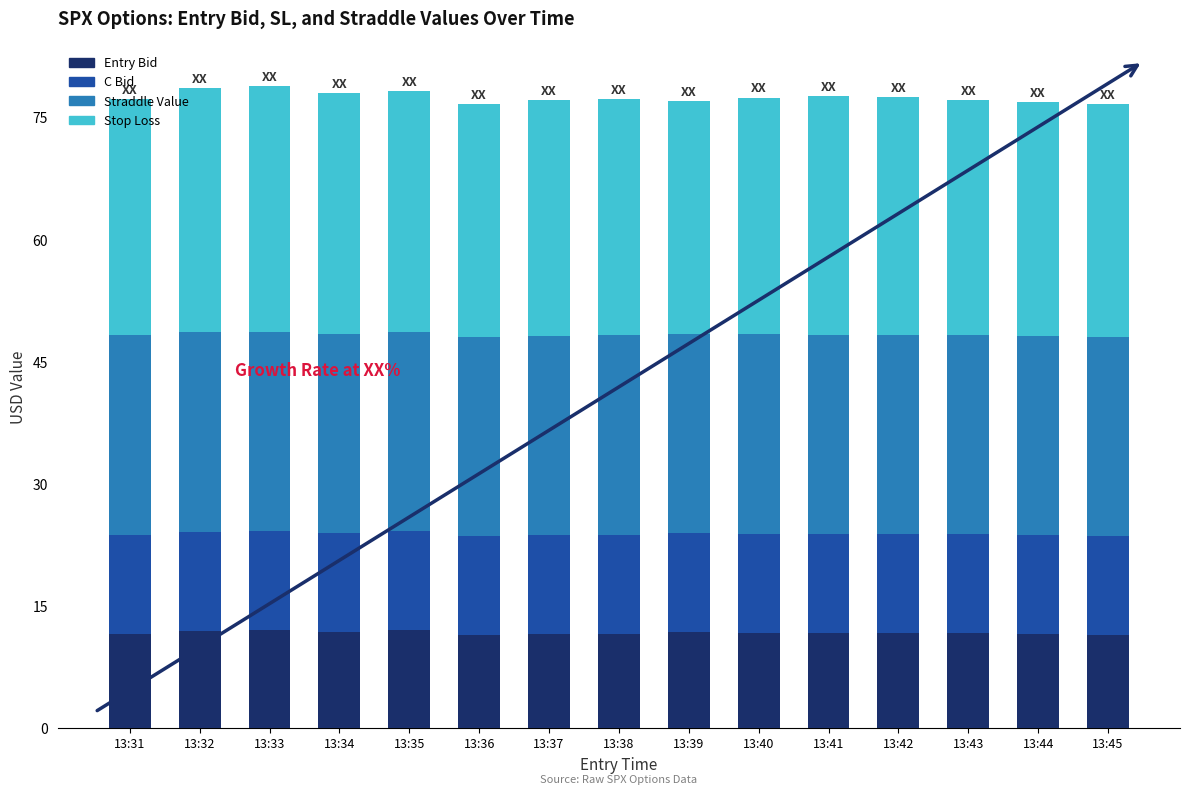

How many bars are there in total?

15